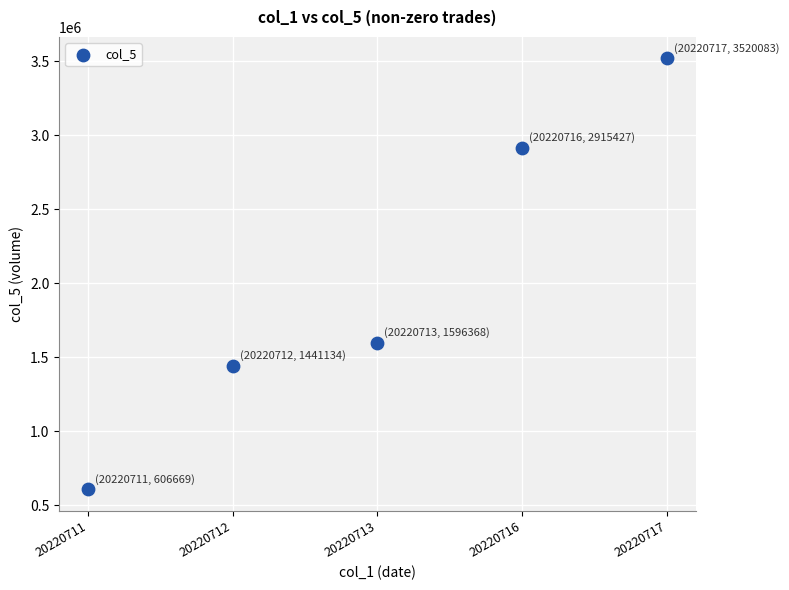

What Y value in the scatter plot is closest to 2063376?

1596368